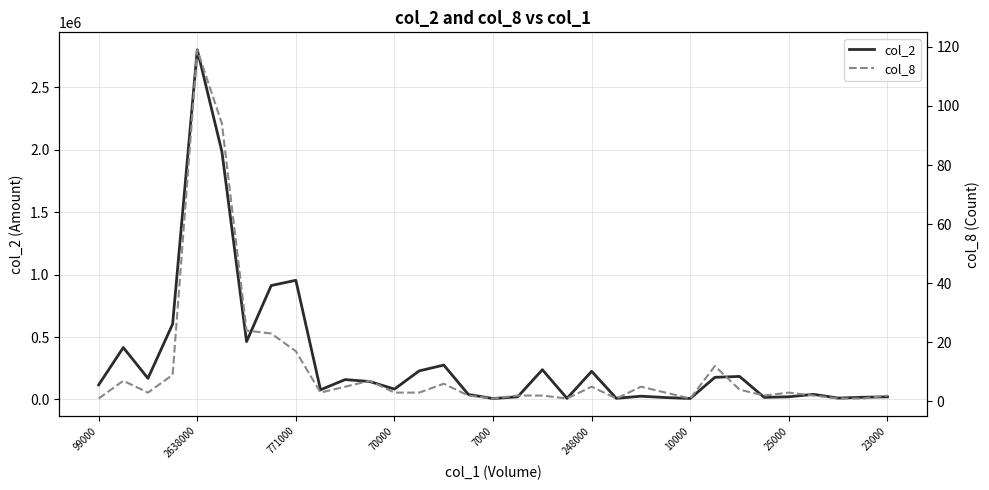

In col_2, how many points are lower than both neighbors (excluding endpoints)?

10